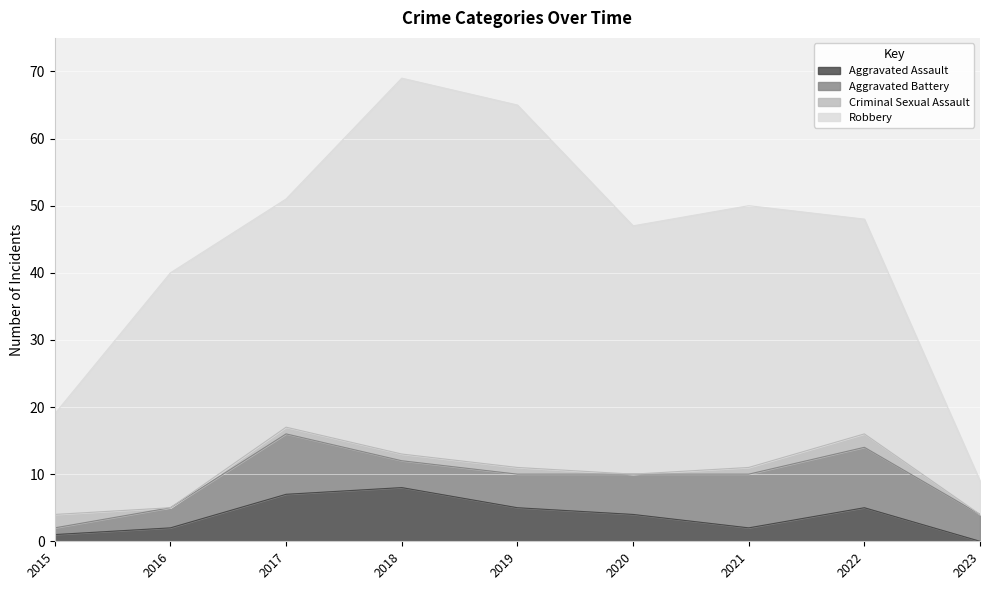

List the series in order of their peak value, highest first.

Robbery, Aggravated Battery, Aggravated Assault, Criminal Sexual Assault